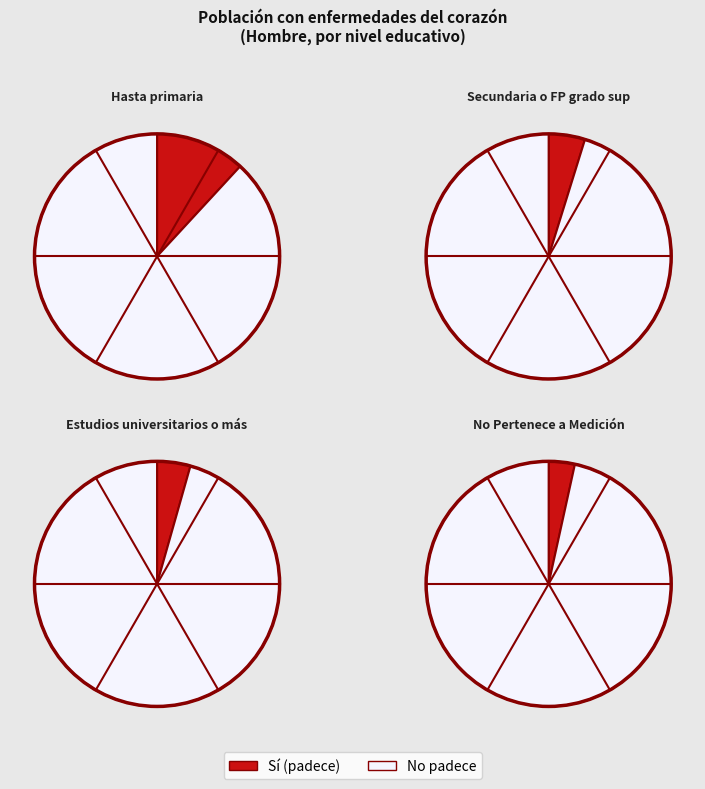

Rank the series by their maximum value, from lowest to highest.

Sí, No